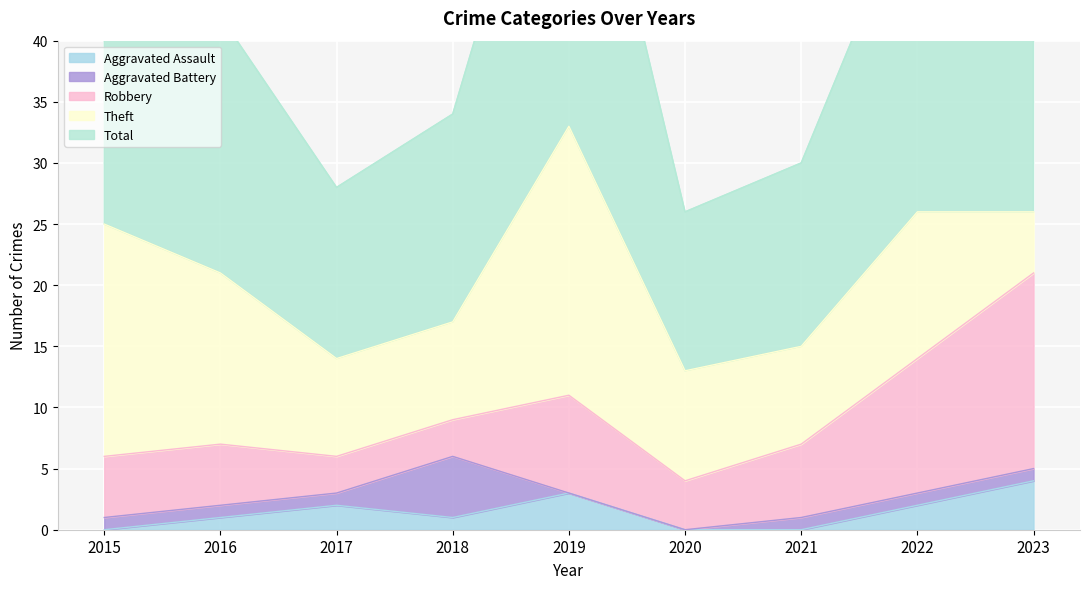

True or false: Aggravated Assault has more than 0 points higher than both neighbors.

True